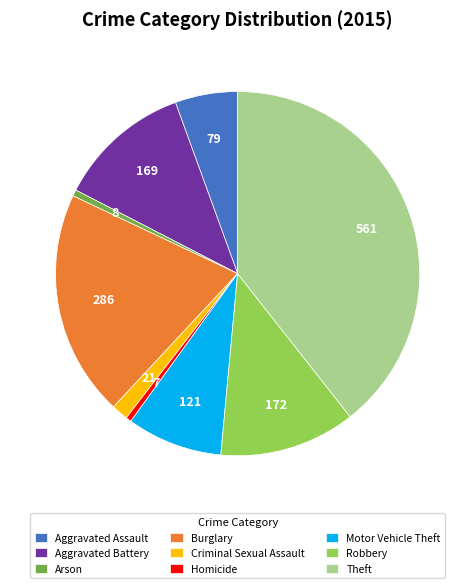

Combined, do Arson and Criminal Sexual Assault account for over 50%?

No